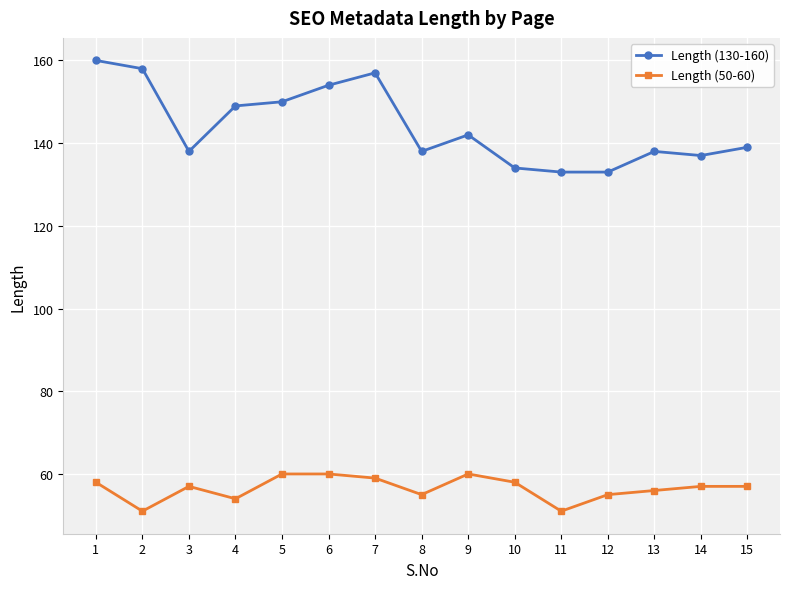

What is the value of the Length (130-160) point at the 15th from the left?

139